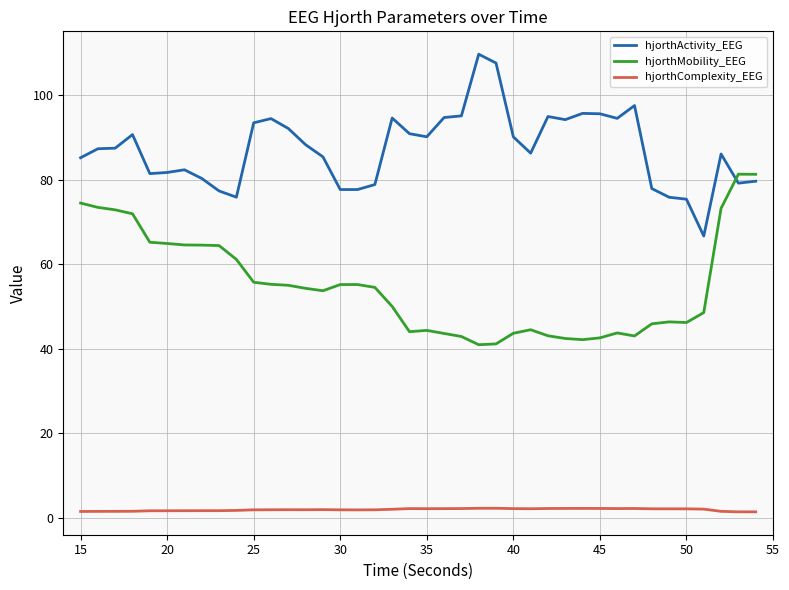

True or false: hjorthComplexity_EEG and hjorthMobility_EEG cross at least once.

False